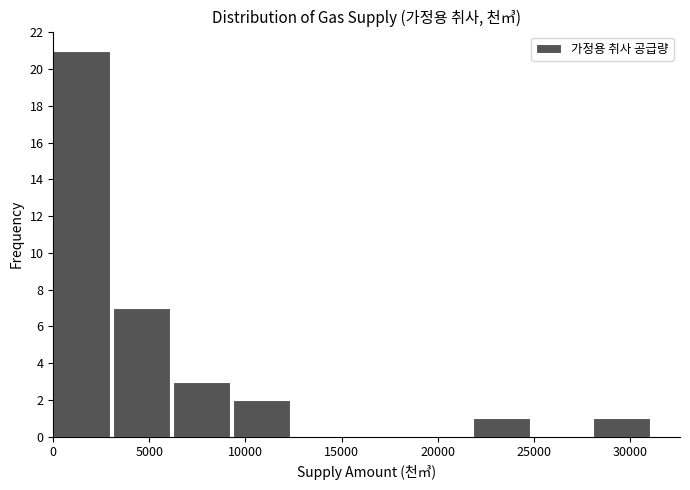

Which range on the x-axis has the tallest bar?

0 to 3000